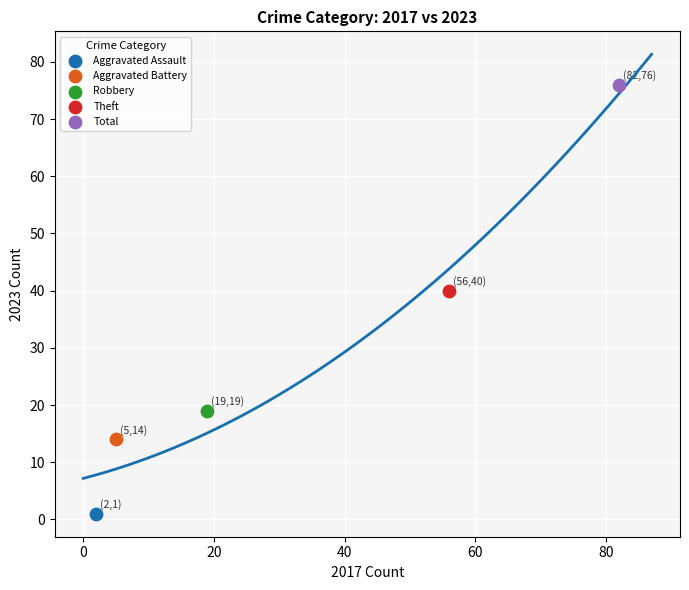

What are all the series names shown in the legend?

Aggravated Assault, Aggravated Battery, Robbery, Theft, Total